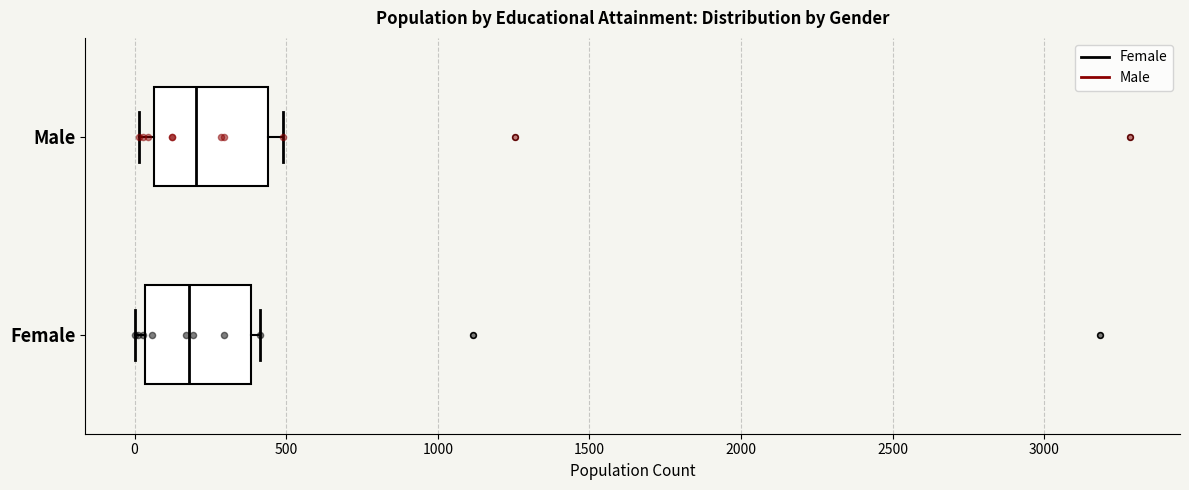

Reading bottom to top, transcribe this box plot: for each box, give where its median line is, the range the box spans, and where its two whiskers end, as read against the x-axis. The values are not printed on the chart, so give them approximately, as read against the axis.

Female: median 200, box 50 to 400, whiskers 0 to 400 (just right of the box's right edge)
Male: median 200, box 50 to 450, whiskers 0 to 500